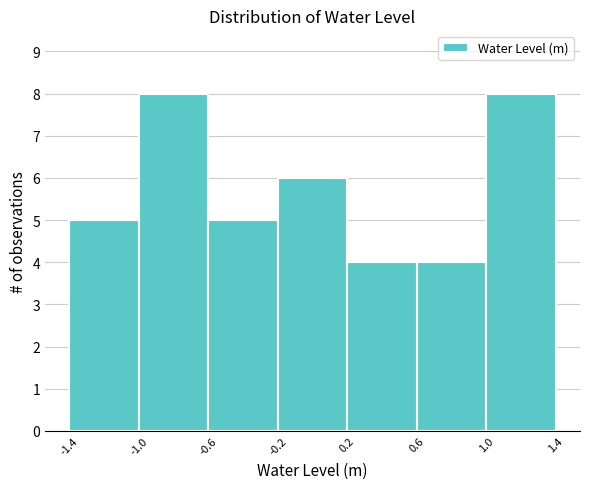

Reading left to right, list every bar in this chart as the range it spans on the x-axis followed by its height. The values are not printed on the chart, so give them approximately, as read against the axis.

-1.4 to -1.0: 5
-1.0 to -0.6: 8
-0.6 to -0.2: 5
-0.2 to 0.2: 6
0.2 to 0.6: 4
0.6 to 1.0: 4
1.0 to 1.4: 8